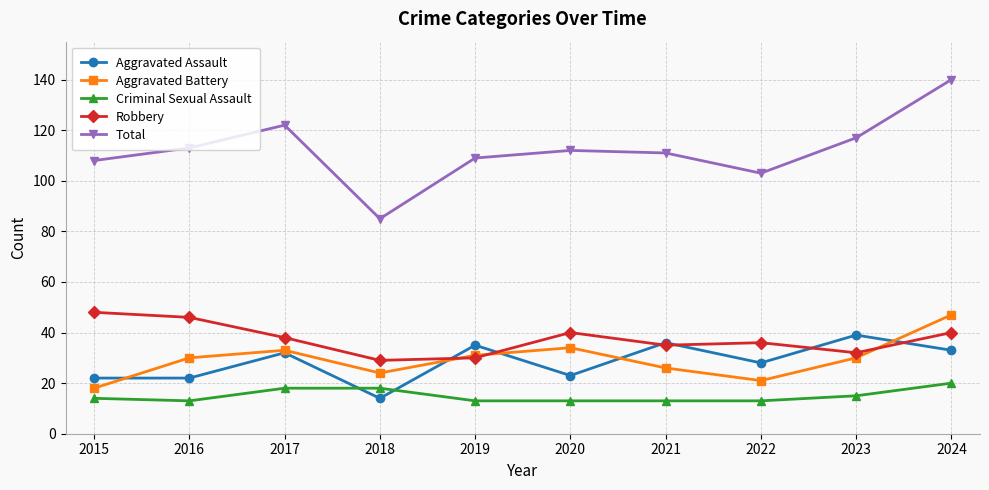

What is the difference between the Robbery values at 2016 and 2024?

6